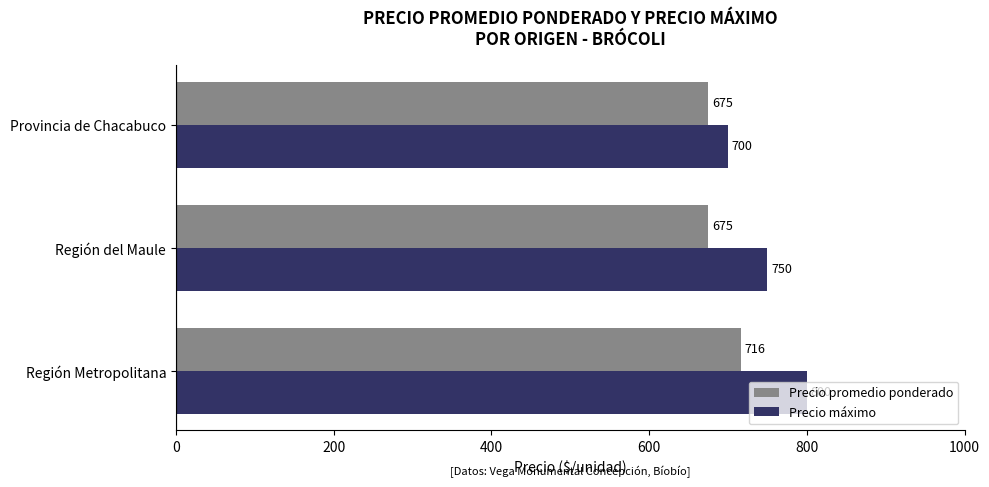

What is the smallest value displayed?

675